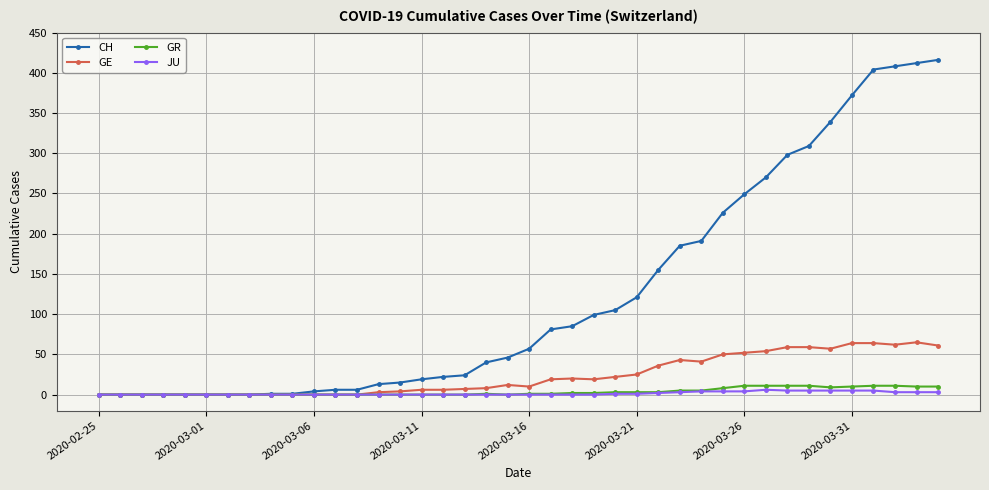

Does the chart display data point markers on the line(s)?

Yes